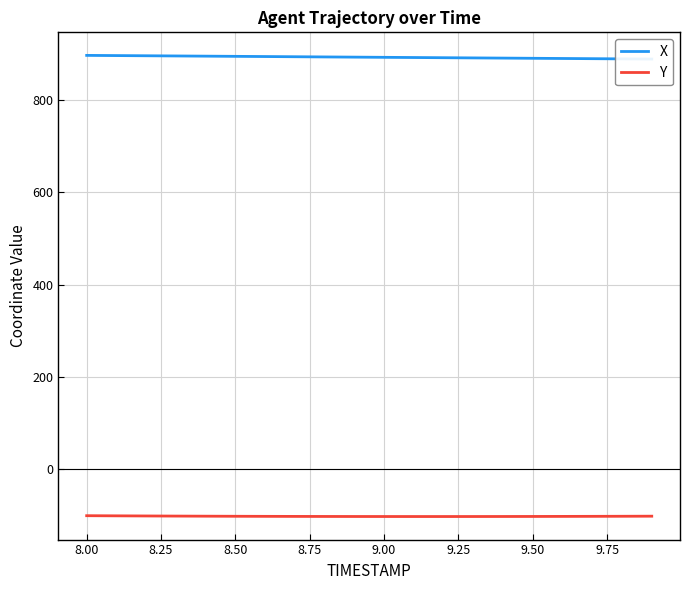

What is the minimum value for Y?

-102.6